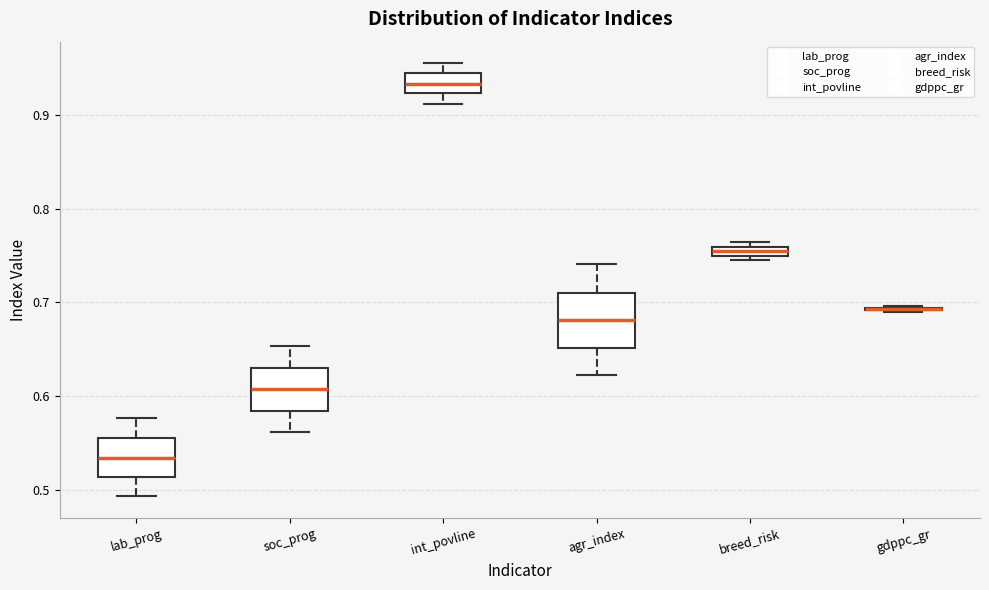

Where is the lower edge of the box for int_povline on the y-axis? The values are not printed on the chart, so give them approximately, as read against the axis.

0.92